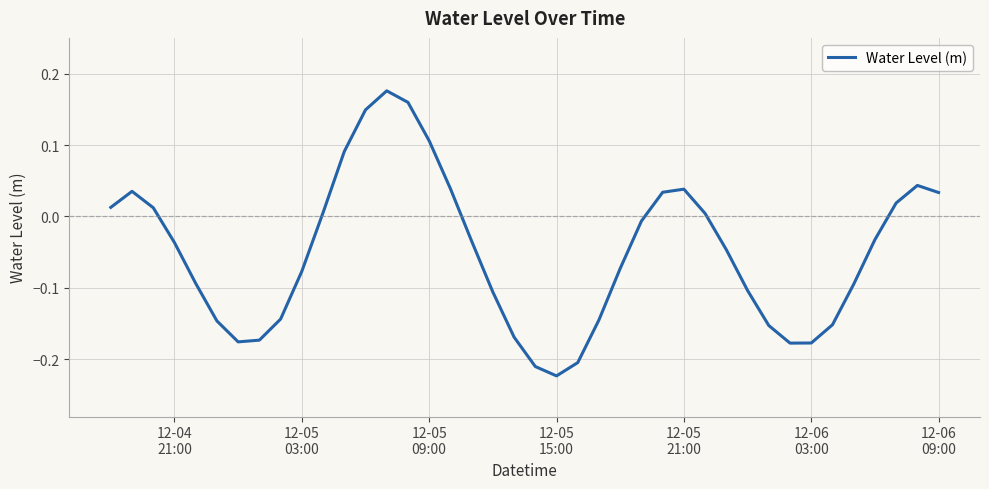

True or false: there are more than 2 points higher than both neighbors.

True